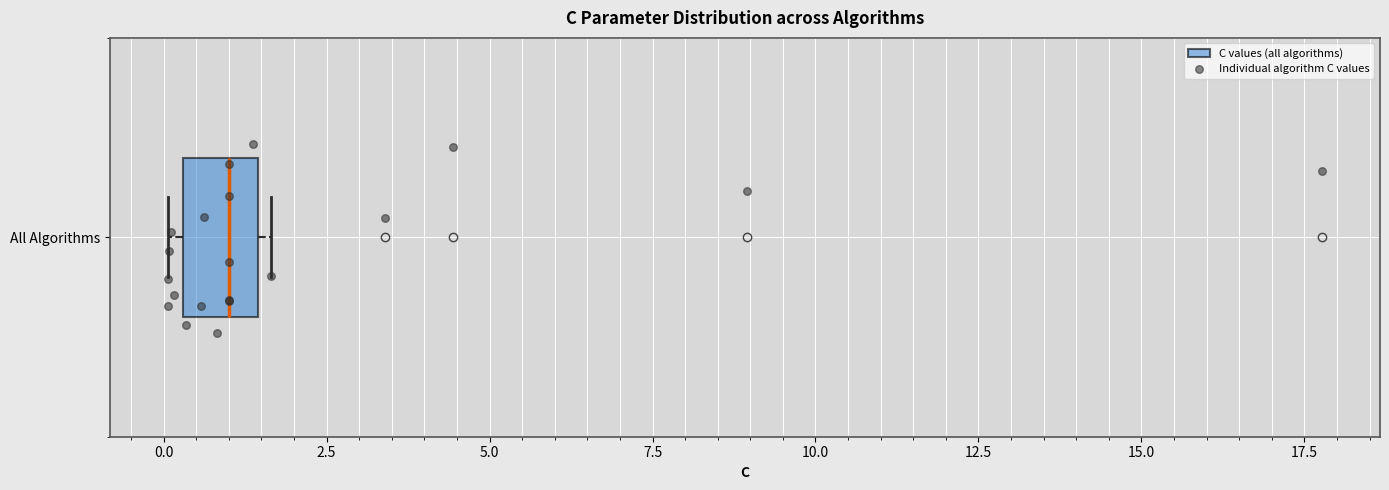

Where is the left edge of the box for All Algorithms on the x-axis? The values are not printed on the chart, so give them approximately, as read against the axis.

0.5